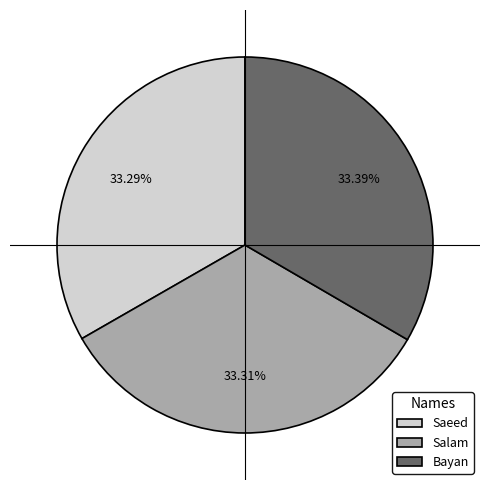

Is there any slice that represents more than half of the pie?

No